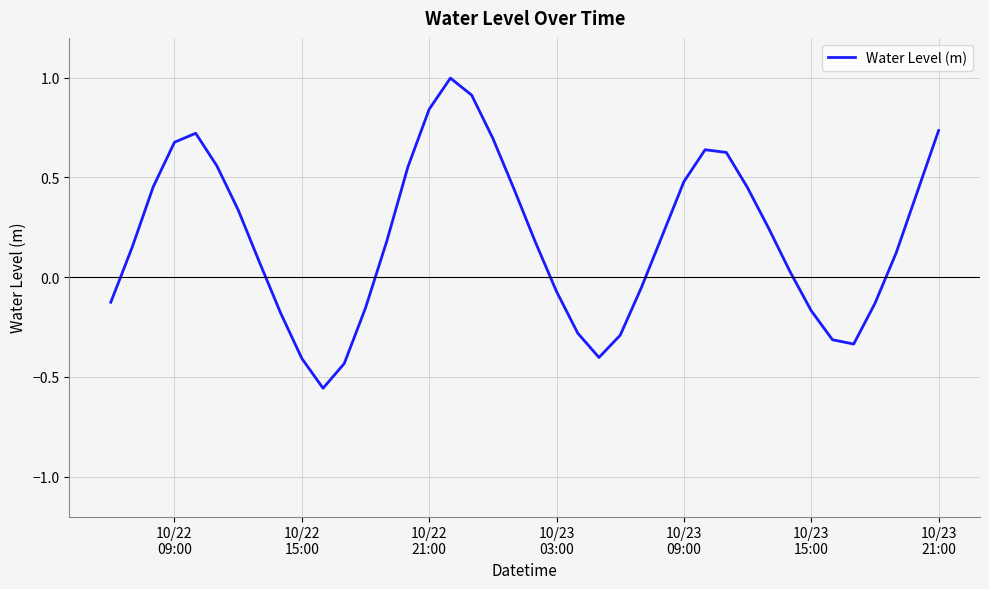

What is the difference between the maximum and minimum values?

1.6